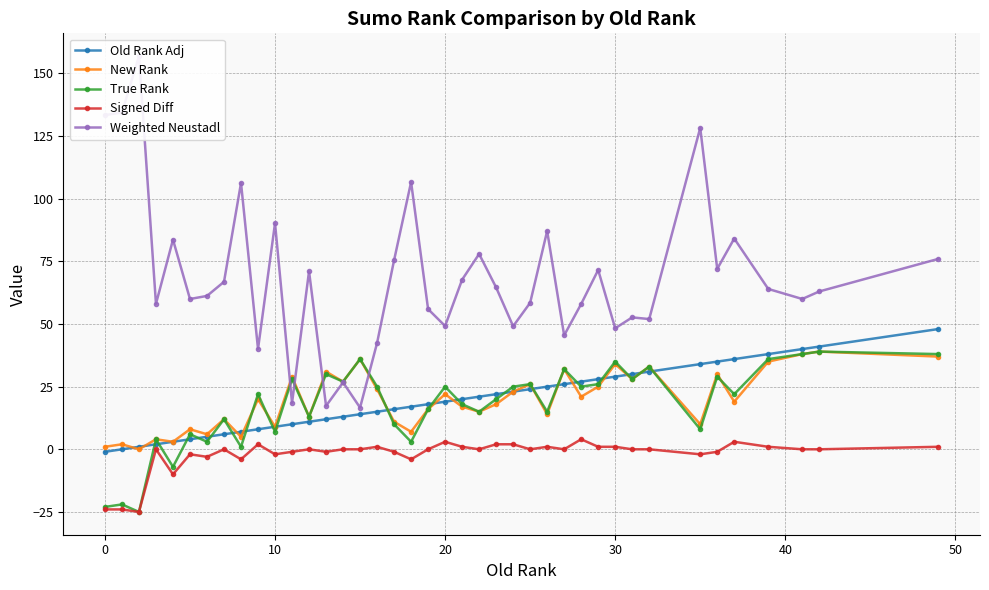

True or false: Signed Diff has more than 2 interior local peaks.

True